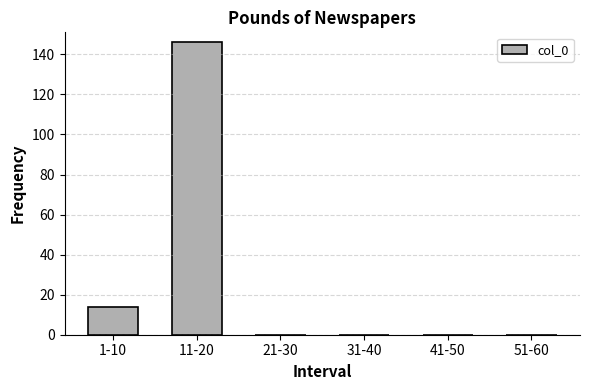

Reading left to right, list all the values displayed in this chart.

1-10=14	11-20=146	21-30=0	31-40=0	41-50=0	51-60=0